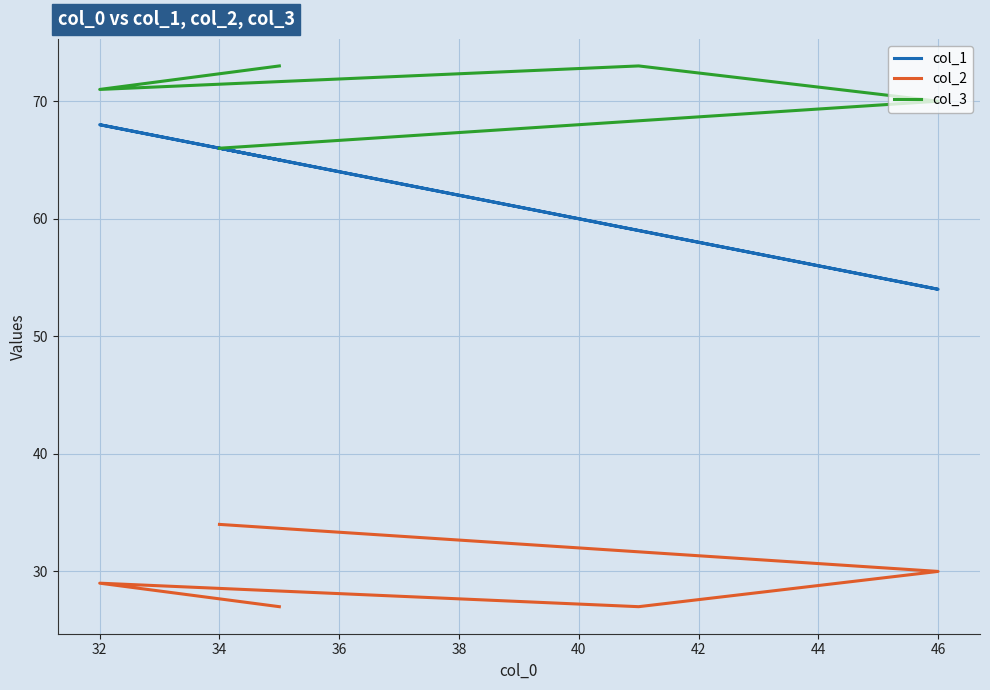

True or false: col_2 has more than 2 interior local peaks.

False